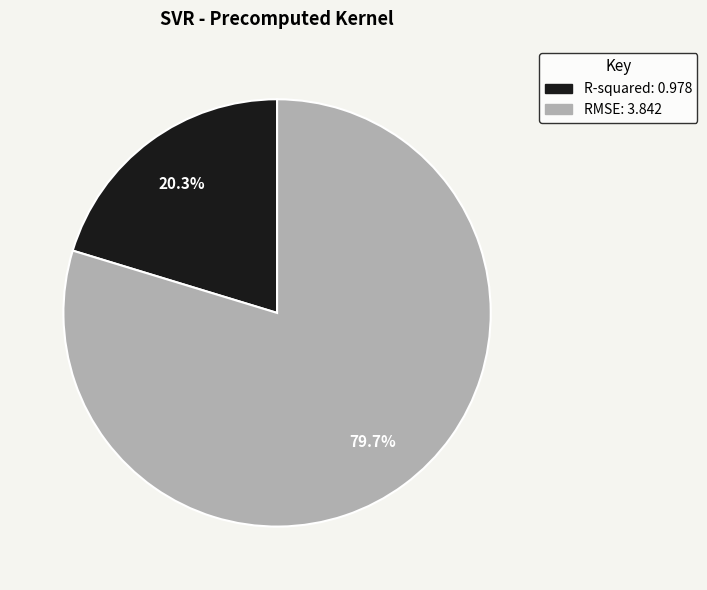

Is there a majority slice in this chart?

Yes